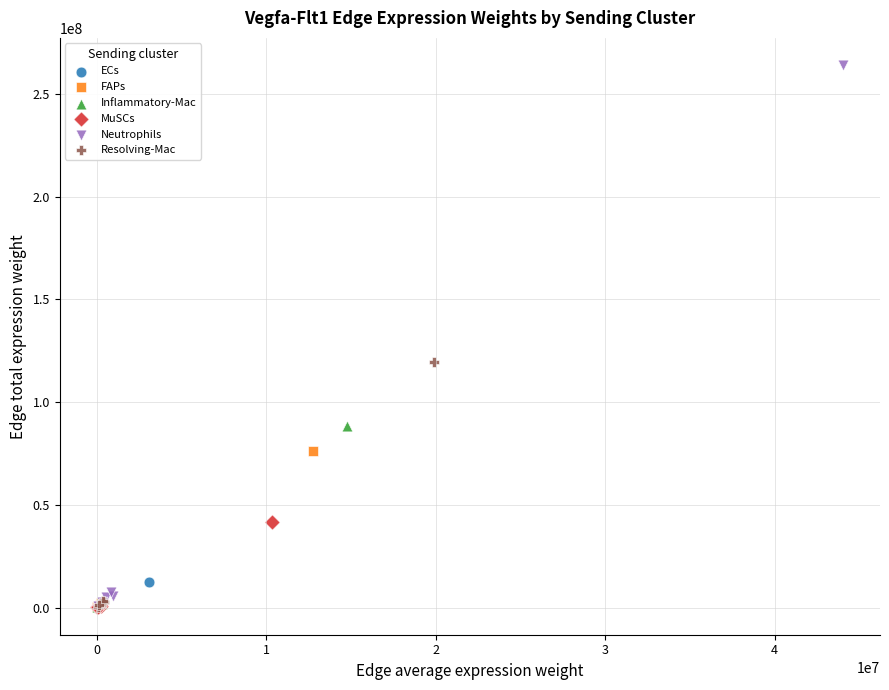

Which series reaches the maximum Y coordinate?

Neutrophils